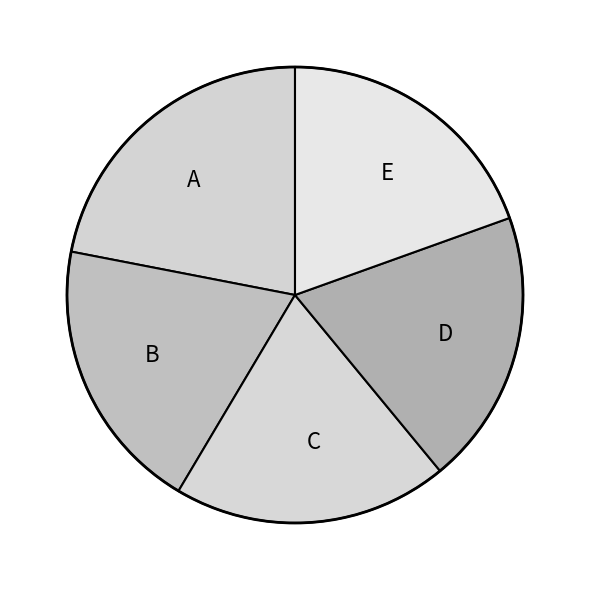

Does B account for over 50% of the chart?

No